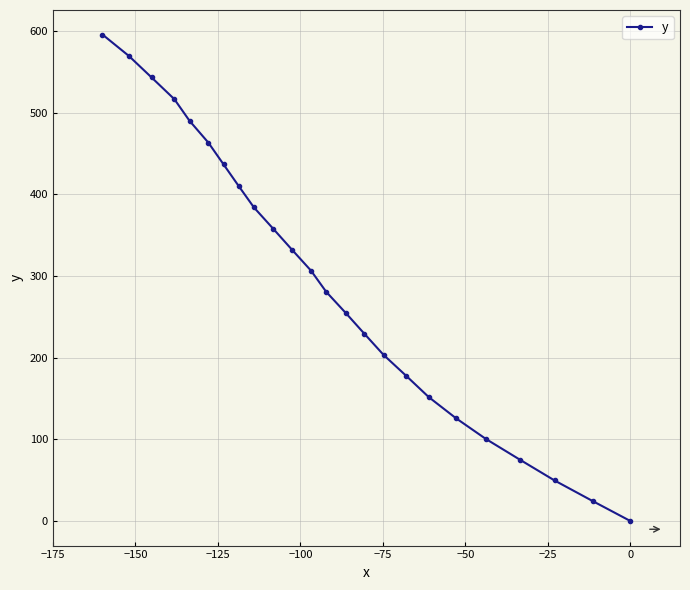

What is the sum of all values?

7079.2